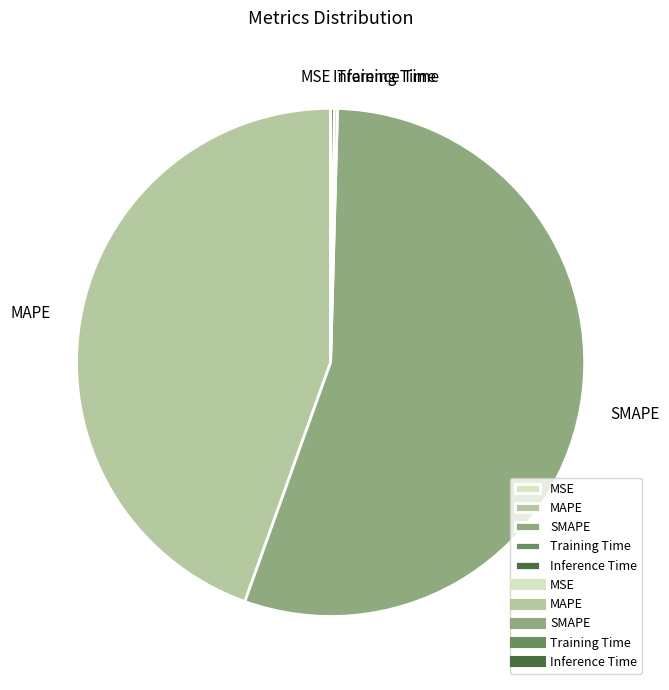

Which has a higher value, SMAPE or MAPE?

SMAPE